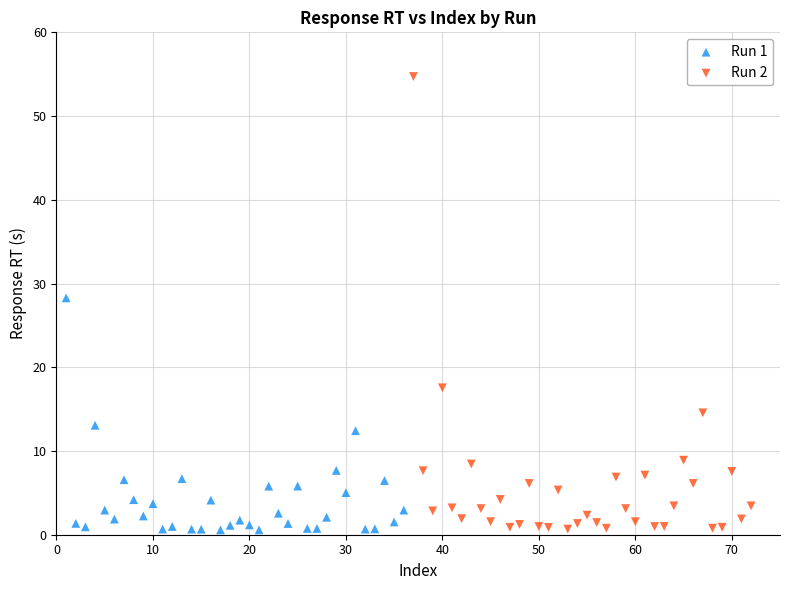

Which series has the widest spread of Y values?

Run 2